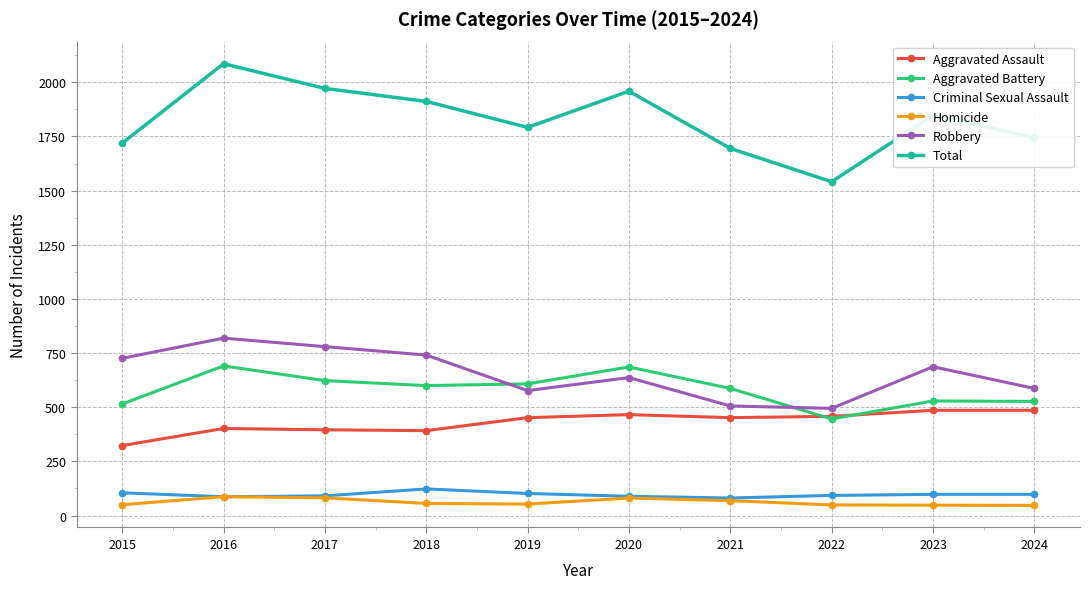

What is the difference between the highest and lowest values at 2020?

1878